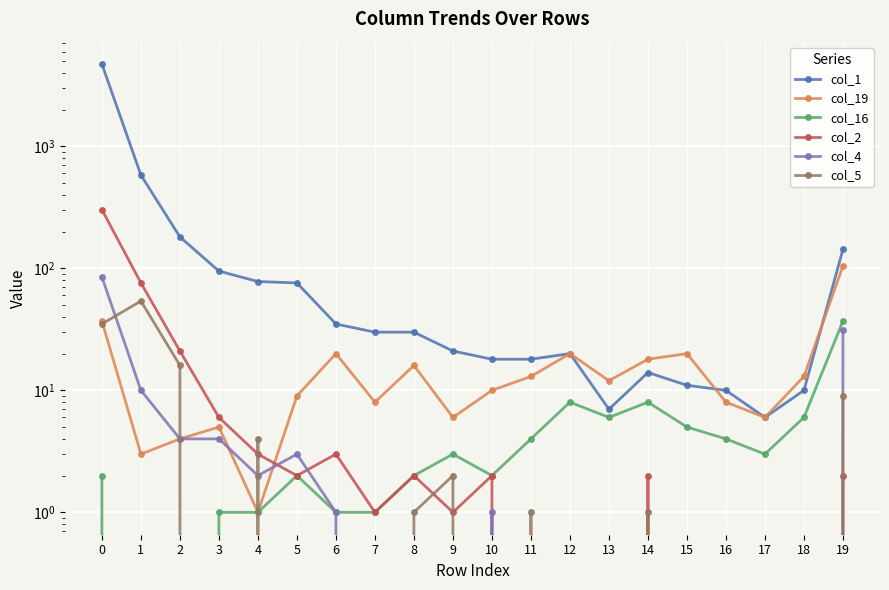

What is the difference between the second highest and minimum values in the col_4 series?

31